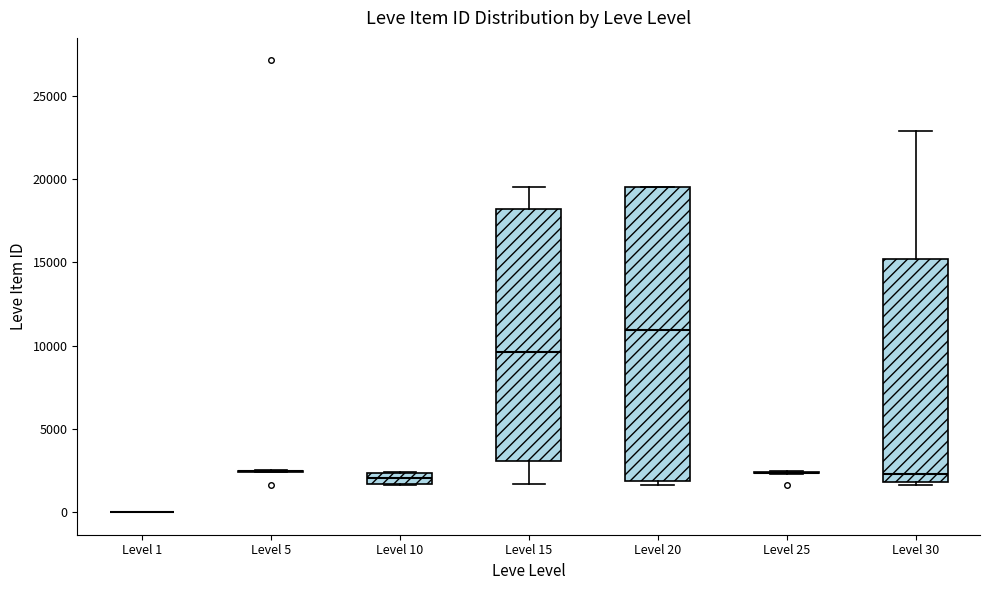

Where is the upper edge of the box for Level 15 on the y-axis? The values are not printed on the chart, so give them approximately, as read against the axis.

18000